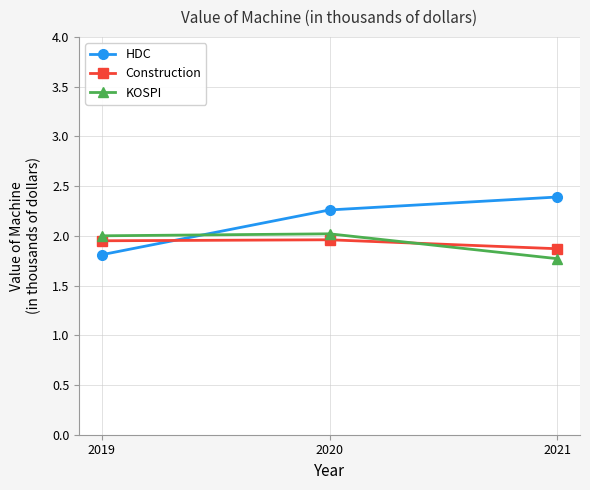

What is the total value across all series at 2021?

6.0